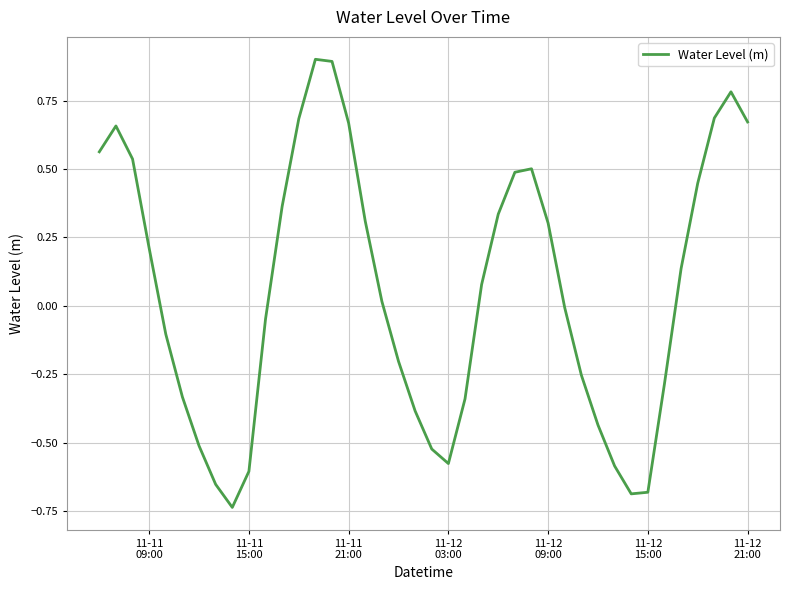

What is the greatest value displayed?

0.9